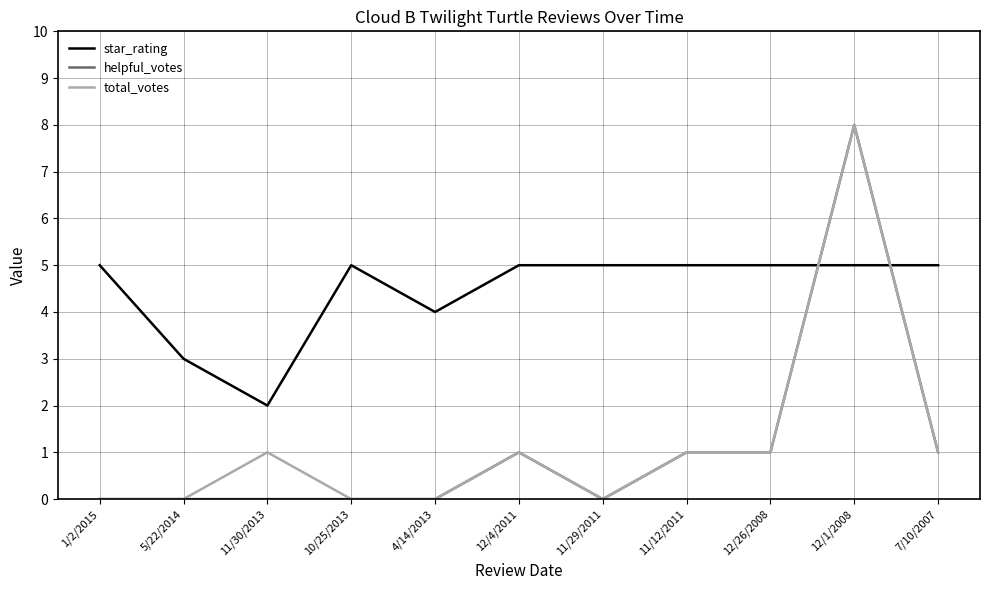

Is it true that total_votes equals 3 at 12/1/2008?

False